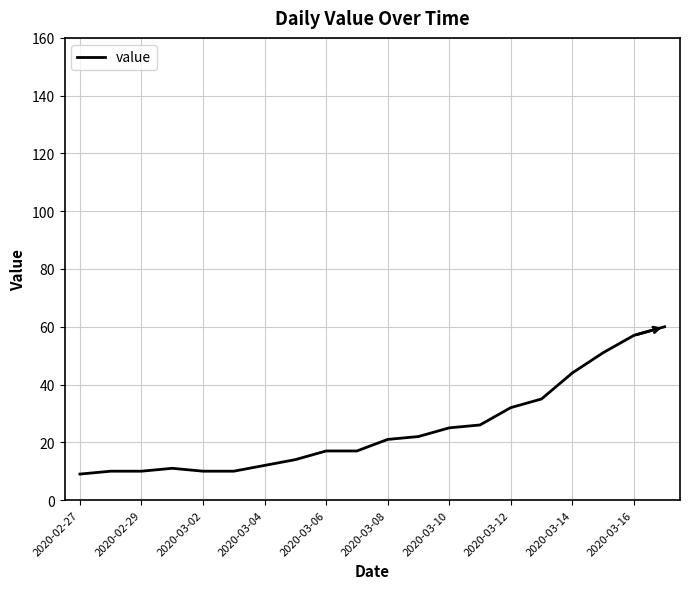

What is the difference between the maximum and minimum values?

51